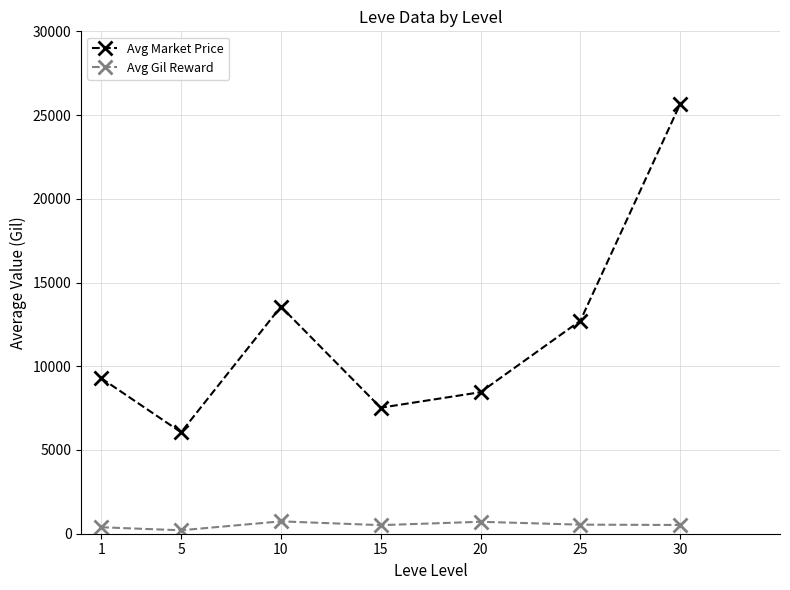

True or false: Avg Gil Reward and Avg Market Price cross at least once.

False